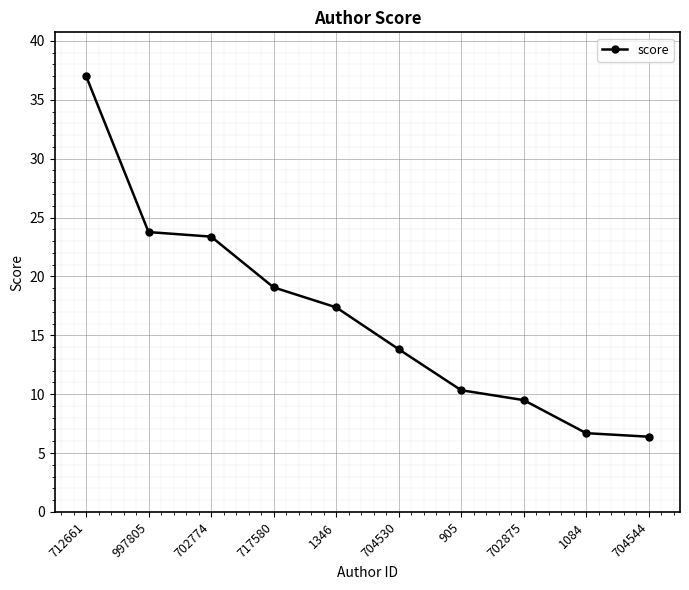

How many lines are shown in the chart?

1